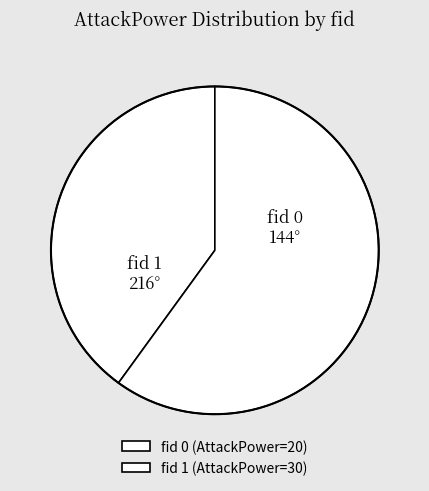

Is there a majority slice in this chart?

Yes